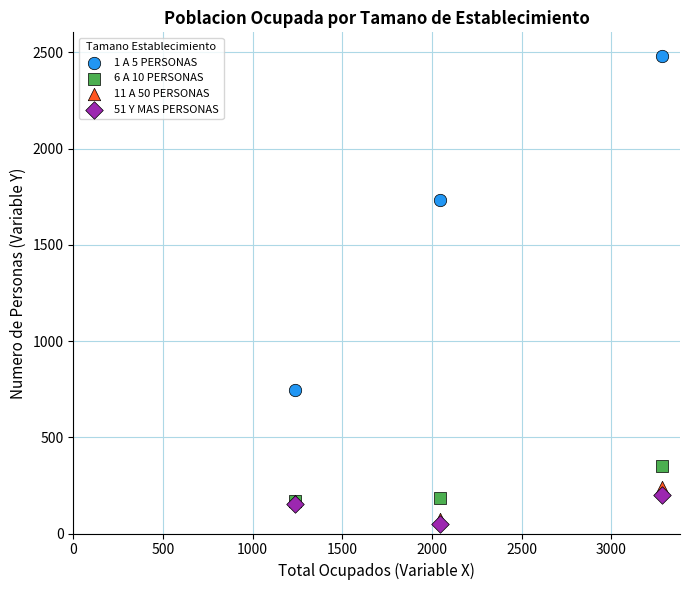

What are all the series names shown in the legend?

1 A 5 PERSONAS, 6 A 10 PERSONAS, 11 A 50 PERSONAS, 51 Y MAS PERSONAS